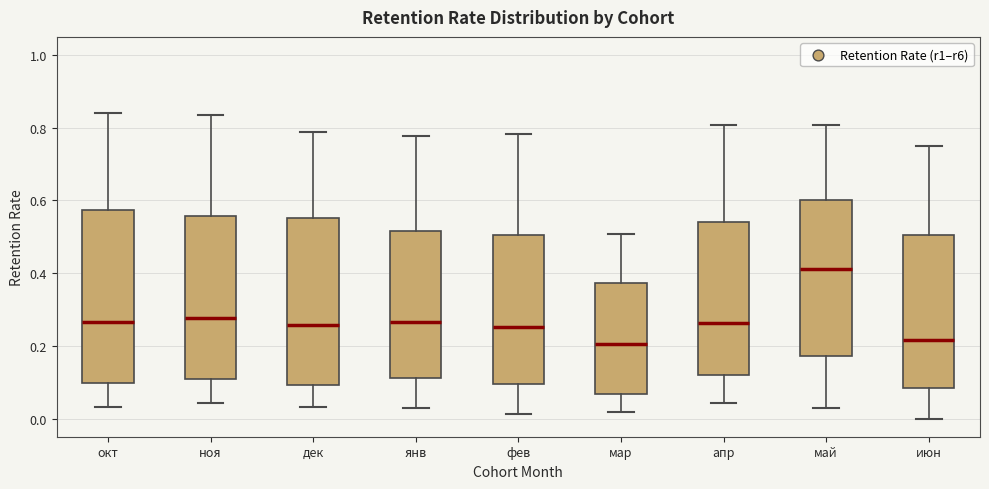

Reading left to right, transcribe this box plot: for each box, give where its median line is, the range the box spans, and where its two whiskers end, as read against the y-axis. The values are not printed on the chart, so give them approximately, as read against the axis.

окт: median 0.26, box 0.10 to 0.58, whiskers 0.04 to 0.84
ноя: median 0.28, box 0.10 to 0.56, whiskers 0.04 to 0.84
дек: median 0.26, box 0.10 to 0.56, whiskers 0.04 to 0.78
янв: median 0.26, box 0.12 to 0.52, whiskers 0.04 to 0.78
фев: median 0.26, box 0.10 to 0.50, whiskers 0.02 to 0.78
мар: median 0.20, box 0.06 to 0.38, whiskers 0.02 to 0.50
апр: median 0.26, box 0.12 to 0.54, whiskers 0.04 to 0.80
май: median 0.42, box 0.18 to 0.60, whiskers 0.04 to 0.80
июн: median 0.22, box 0.08 to 0.50, whiskers 0.00 to 0.76